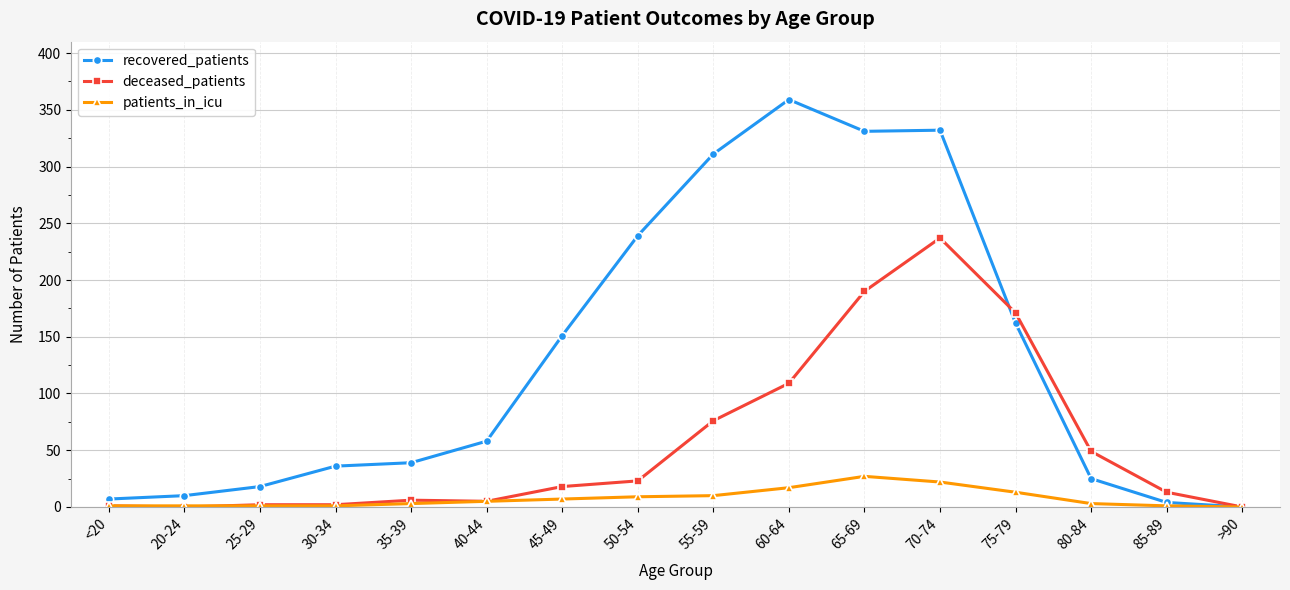

True or false: recovered_patients has a value of 239 at 75-79.

False